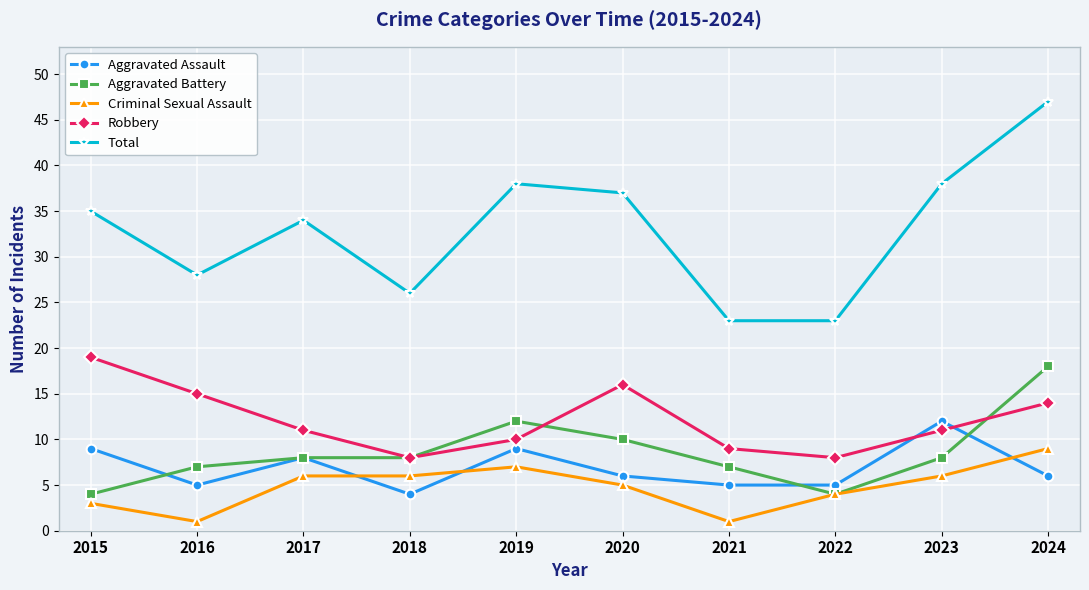

What is the value of the Robbery point at the 6th from the left?

16